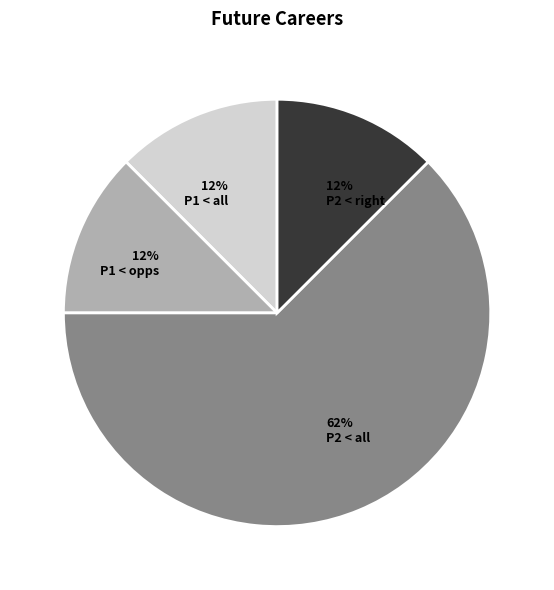

Which has a higher value, P1 < all or P2 < all?

P2 < all